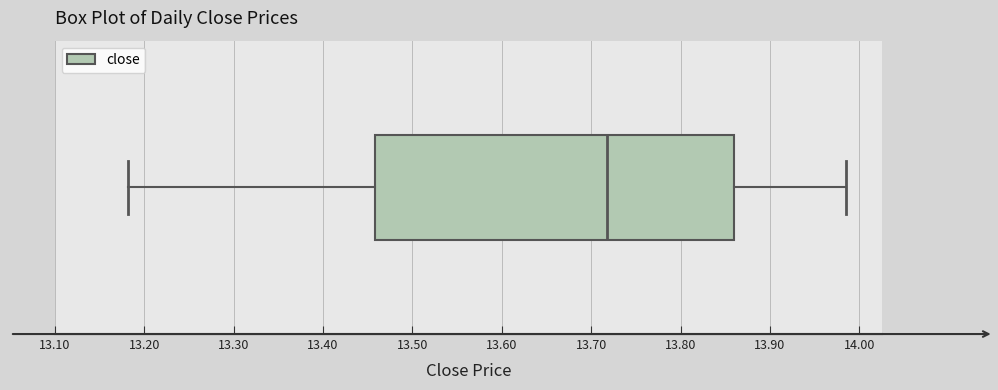

Transcribe this box plot: give where the median line is, the range the box spans, and where the two whiskers end, as read against the x-axis. The values are not printed on the chart, so give them approximately, as read against the axis.

median 13.72, box 13.46 to 13.86, whiskers 13.18 to 13.99